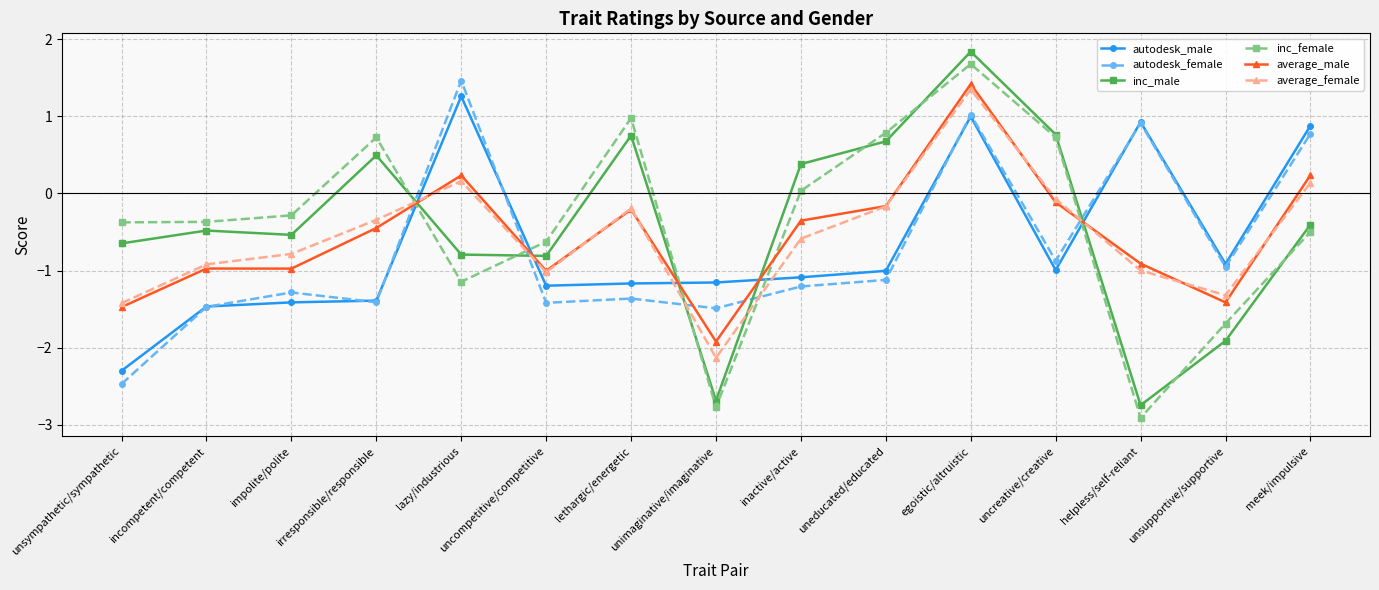

At which category does autodesk_female reach its first local valley?

irresponsible/responsible